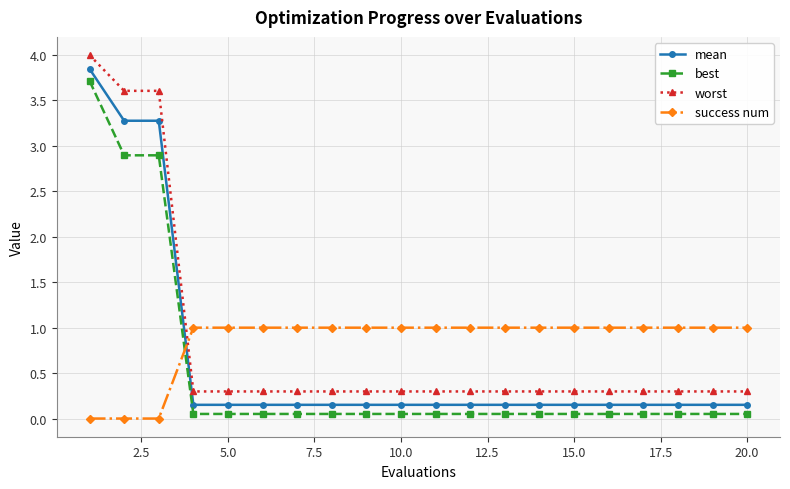

Which series has the widest spread of values?

worst